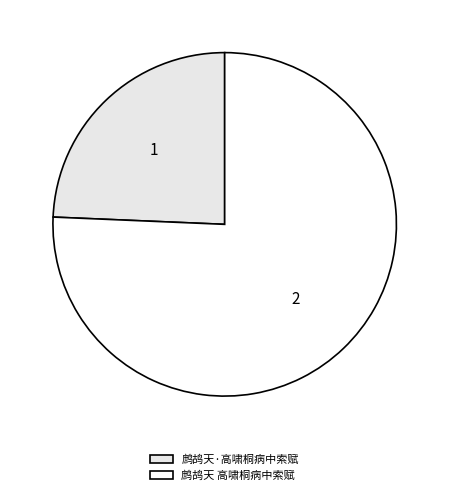

What is the change in value from 鹧鸪天·高啸桐病中索赋 to 鹧鸪天 高啸桐病中索赋?

+565214